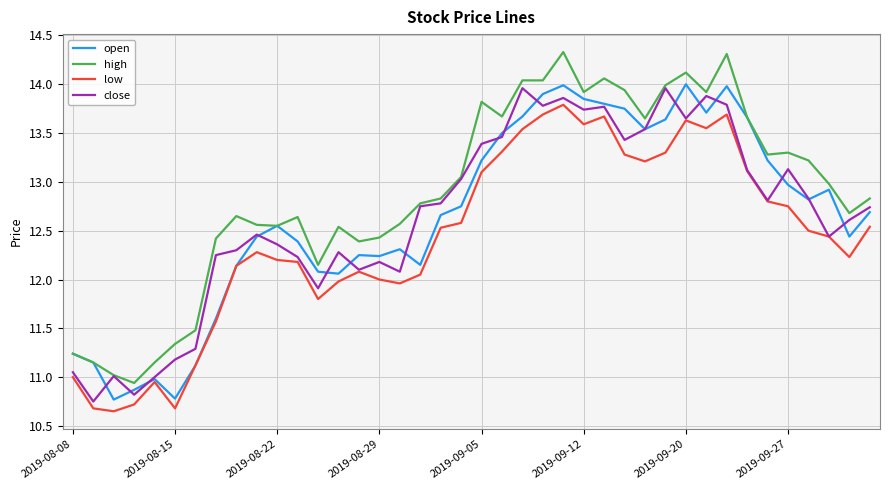

Which series has the largest total across all categories?

high